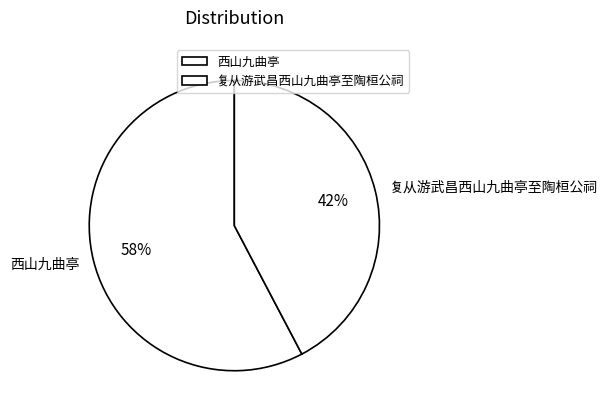

The 西山九曲亭 slice represents 53% of the pie. True or false?

False